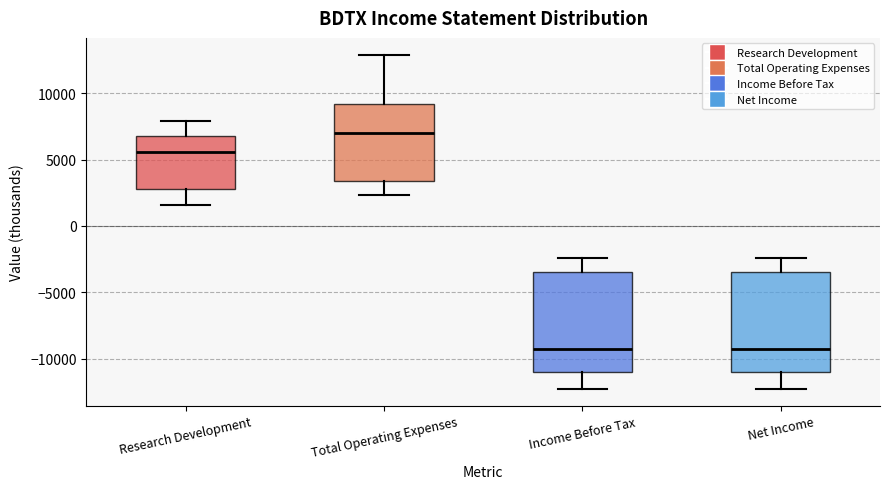

Where does the median line of the box for Research Development sit on the y-axis? The values are not printed on the chart, so give them approximately, as read against the axis.

5500